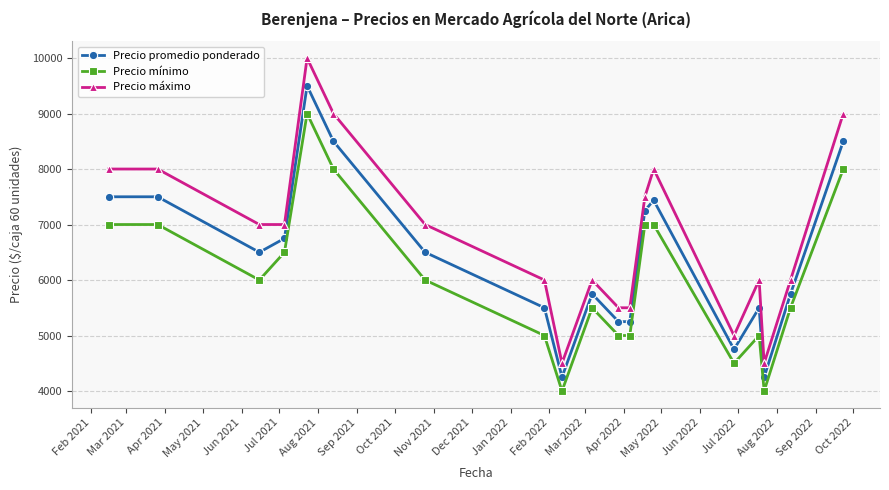

True or false: Precio mínimo and Precio máximo intersect in this chart.

False